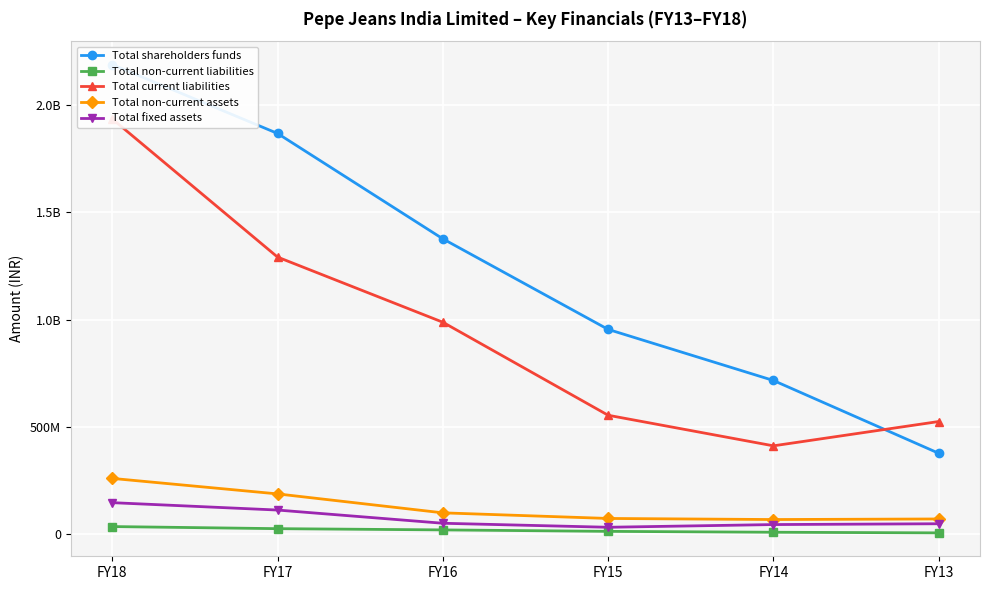

Rank the series at FY14 from highest to lowest value.

Total shareholders funds, Total current liabilities, Total non-current assets, Total fixed assets, Total non-current liabilities